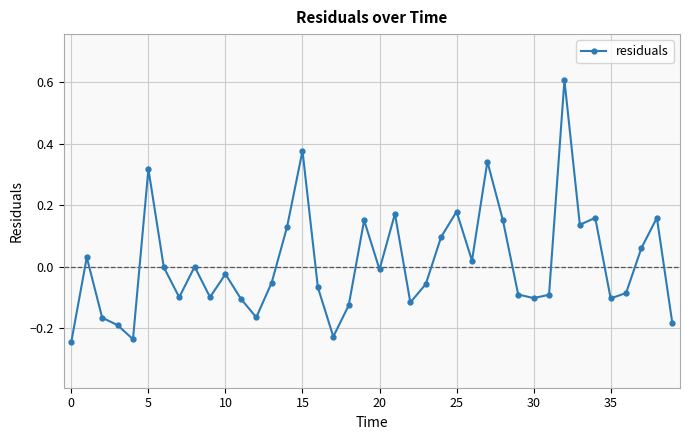

What is the difference between the maximum and minimum values?

0.9